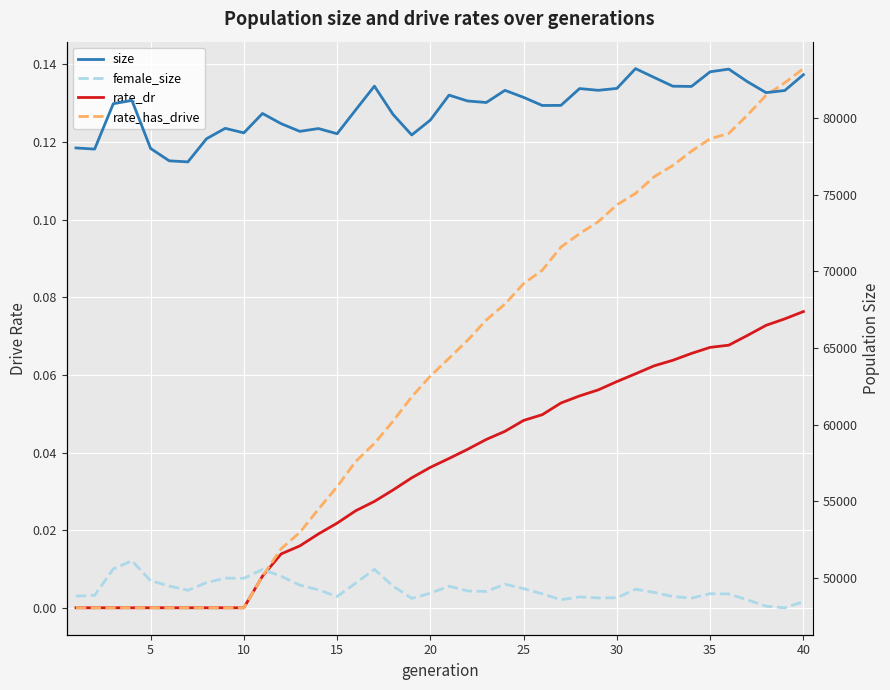

How many rate_dr values are between 0 and 1?

40